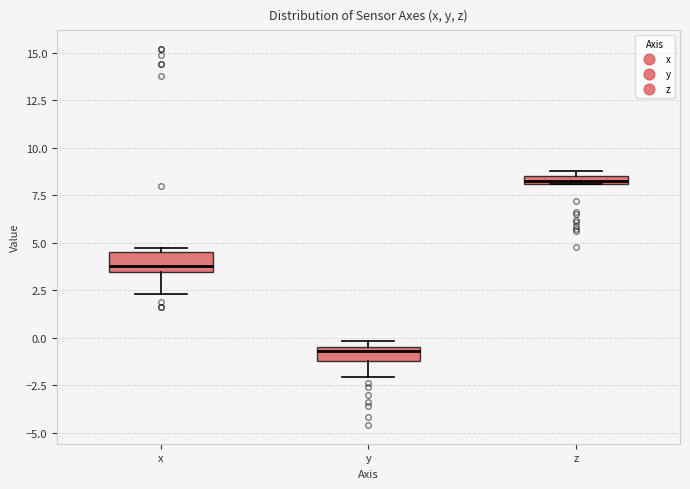

Which box has the highest median line?

z